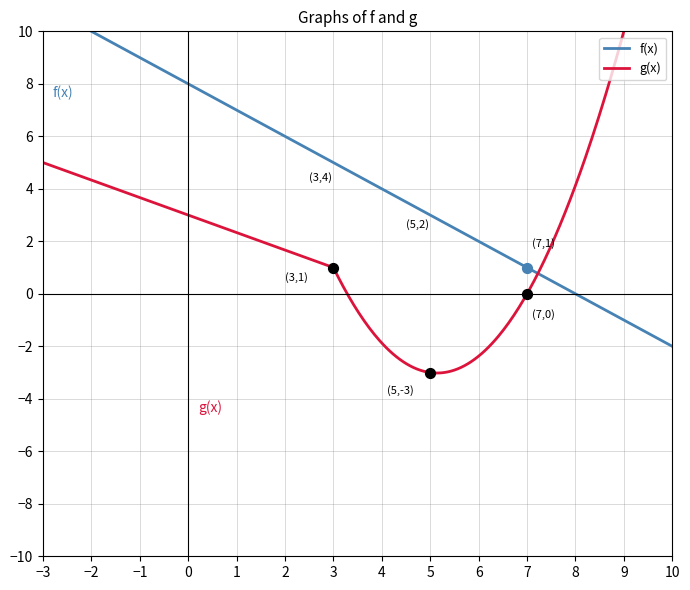

Which series contains the highest Y value?

f(x)